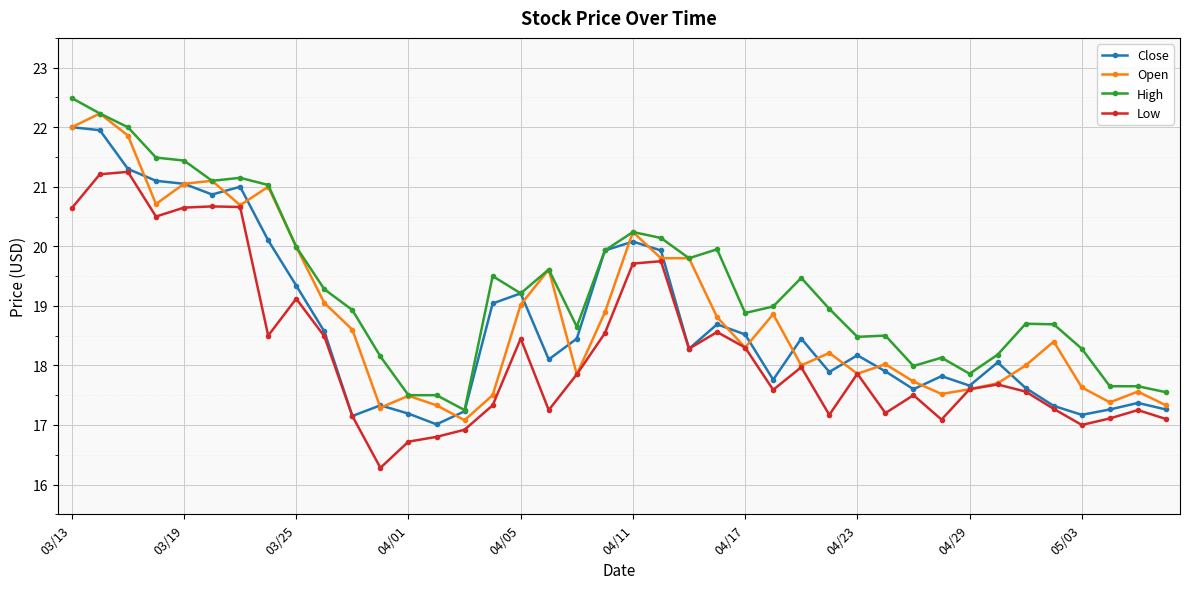

True or false: High and Low intersect in this chart.

False